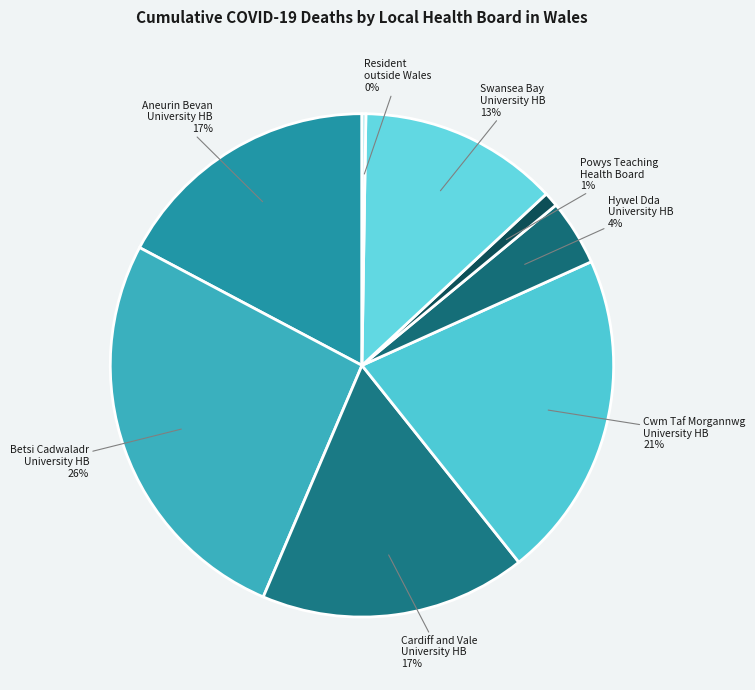

To the nearest percent, what is the difference between the largest and smallest slice percentages?

26%